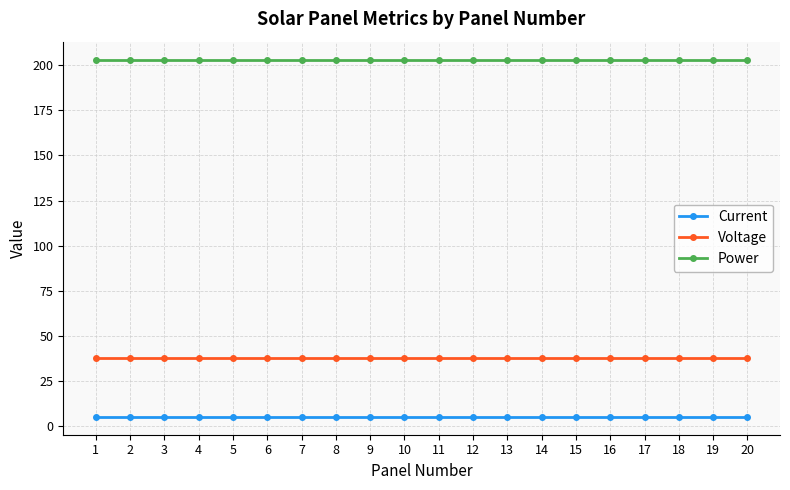

Reading right to left, what are all the values shown in this chart?

Current: 5.3	5.3	5.3	5.3	5.3	5.3	5.3	5.3	5.3	5.3	5.3	5.3	5.3	5.3	5.3	5.3	5.3	5.3	5.3	5.3
Voltage: 38.0	38.0	38.0	38.0	38.0	38.0	38.0	38.0	38.0	38.0	38.0	38.0	38.0	38.0	38.0	38.0	38.0	38.0	38.0	38.0
Power: 203.0	203.0	203.0	203.0	203.0	203.0	203.0	203.0	203.0	203.0	203.0	203.0	203.0	203.0	203.0	203.0	203.0	203.0	203.0	203.0